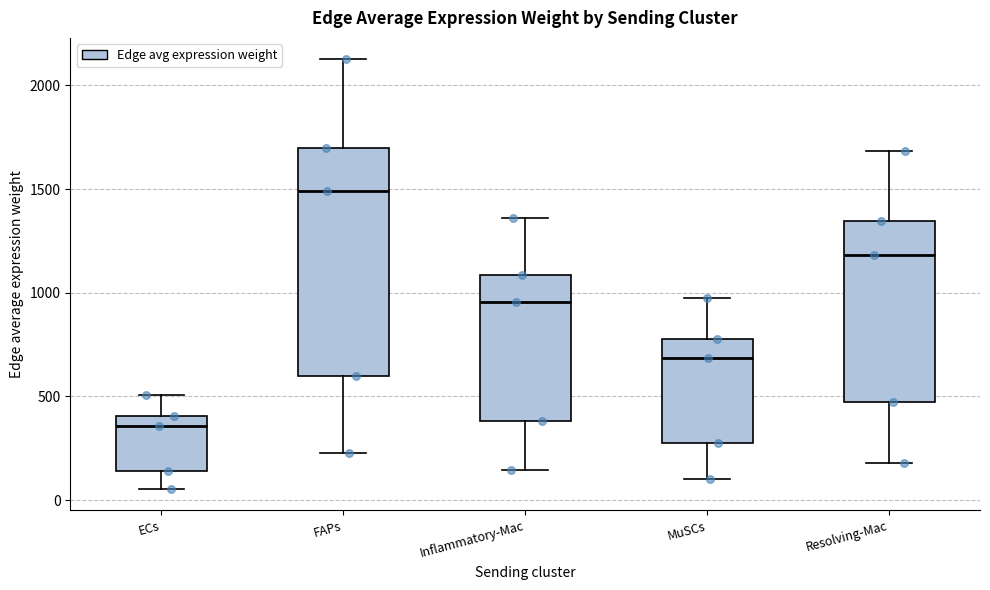

Which box has the highest median line?

FAPs